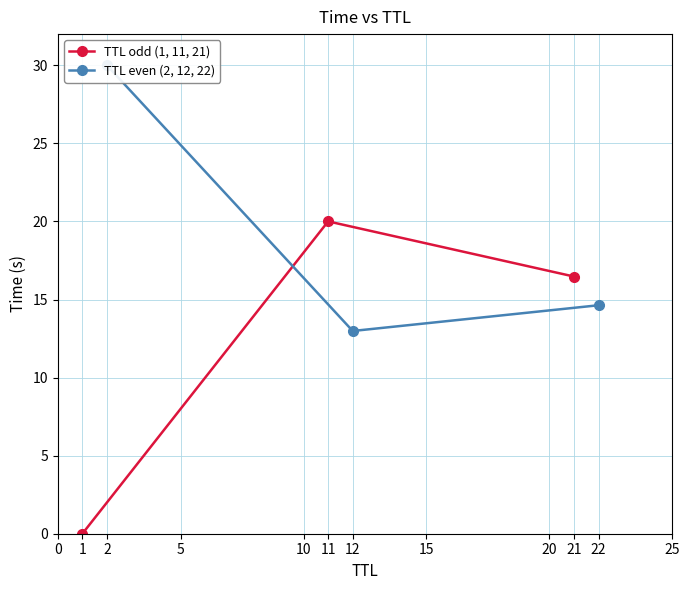

List the series in order of their peak value, highest first.

TTL even (2, 12, 22), TTL odd (1, 11, 21)